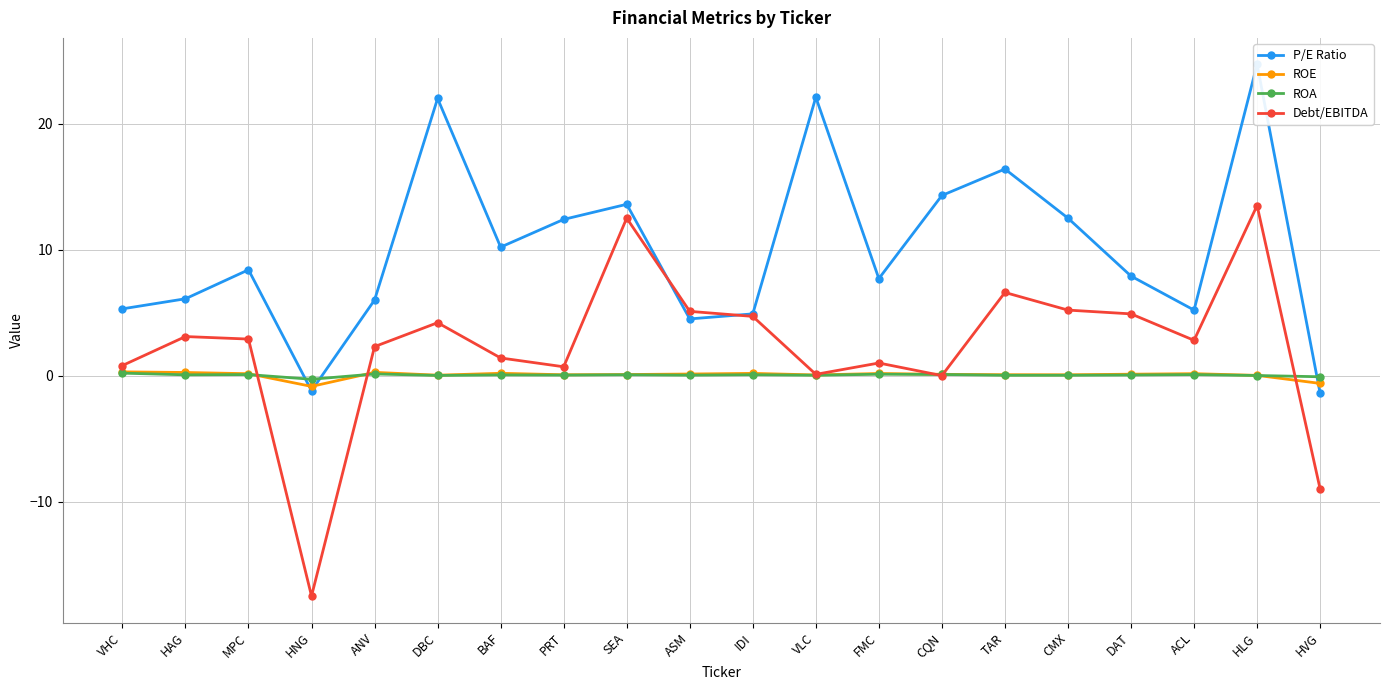

The ROE series shows 0.0 at ACL. True or false?

False